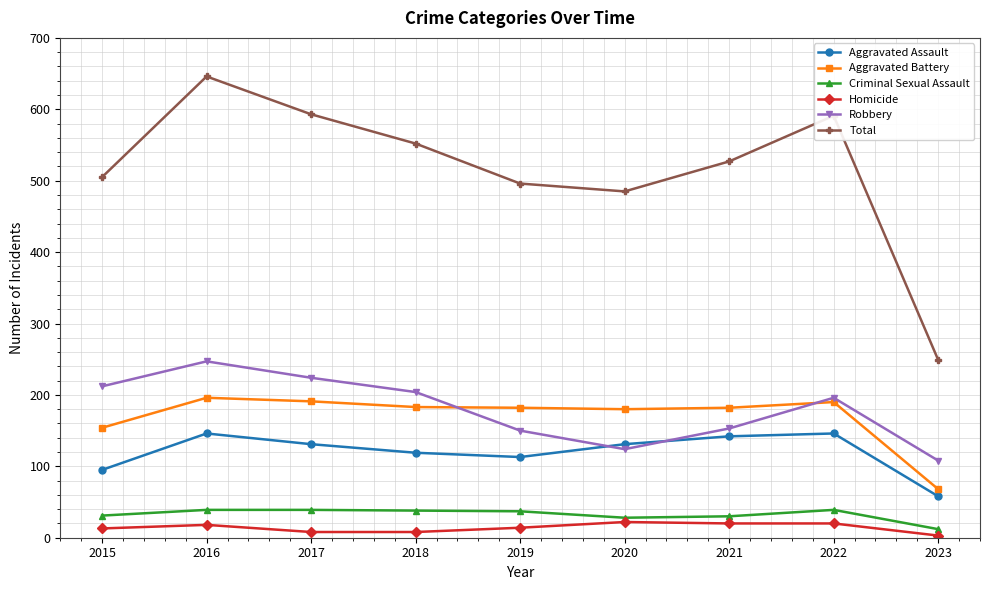

How many distinct data groups are displayed?

6